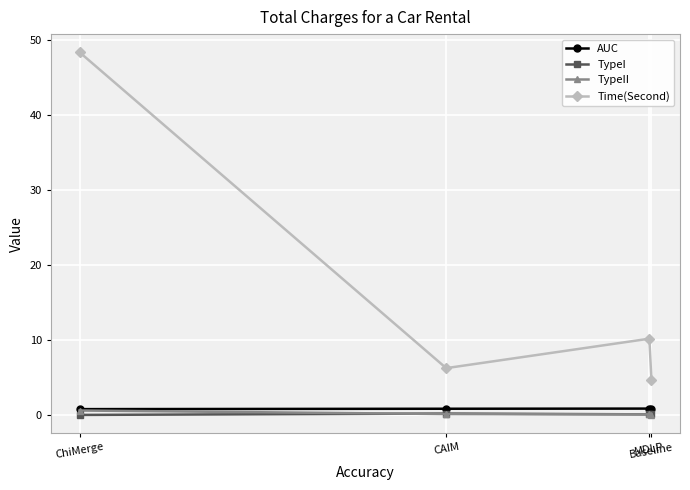

Between CAIM and Baseline, which is larger?

Baseline